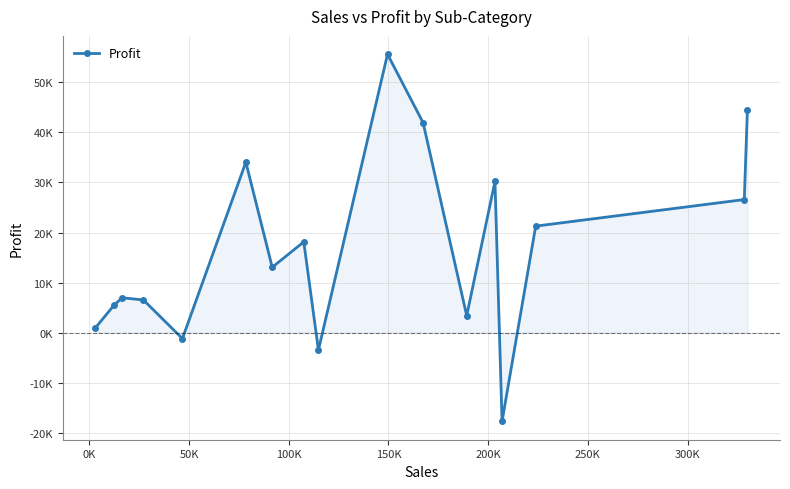

What is the difference between the maximum and minimum values?

73343.3